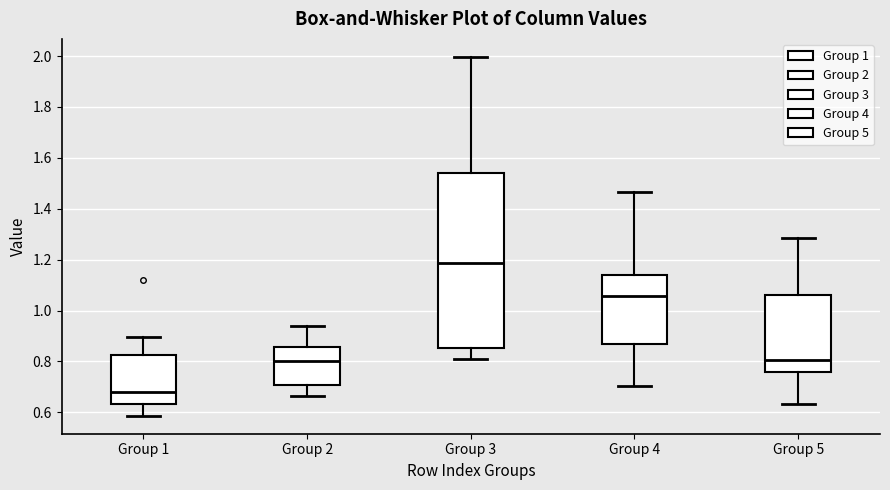

Reading left to right, read every box against the y-axis: the position of its median line, the range the box covers, and the ends of its whiskers. The values are not printed on the chart, so give them approximately, as read against the axis.

Group 1: median 0.68, box 0.64 to 0.82, whiskers 0.58 to 0.90
Group 2: median 0.80, box 0.70 to 0.86, whiskers 0.66 to 0.94
Group 3: median 1.18, box 0.86 to 1.54, whiskers 0.80 to 2.00
Group 4: median 1.06, box 0.88 to 1.14, whiskers 0.70 to 1.46
Group 5: median 0.80, box 0.76 to 1.06, whiskers 0.64 to 1.28